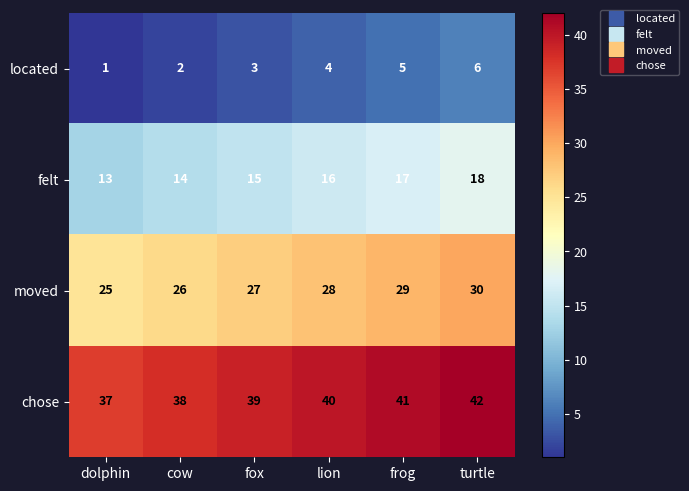

What is the sum of all located values?

21